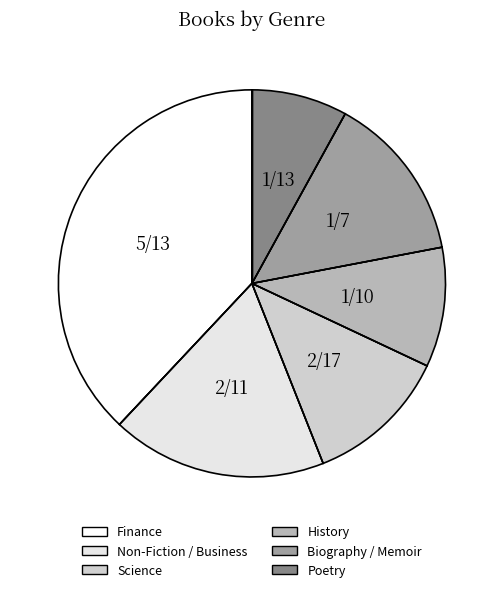

Does Poetry account for over 50% of the chart?

No